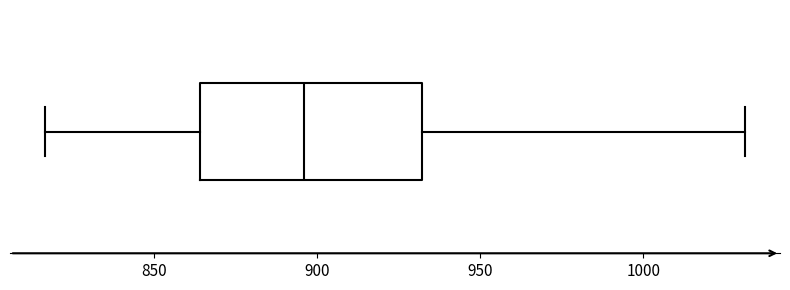

Transcribe this box plot: give where the median line is, the range the box spans, and where the two whiskers end, as read against the x-axis. The values are not printed on the chart, so give them approximately, as read against the axis.

median 895, box 865 to 930, whiskers 815 to 1030